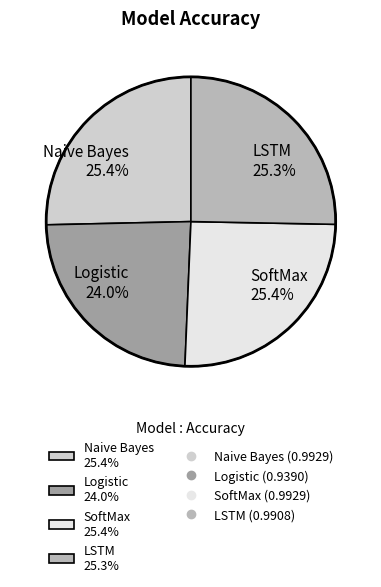

Does SoftMax account for over 50% of the chart?

No